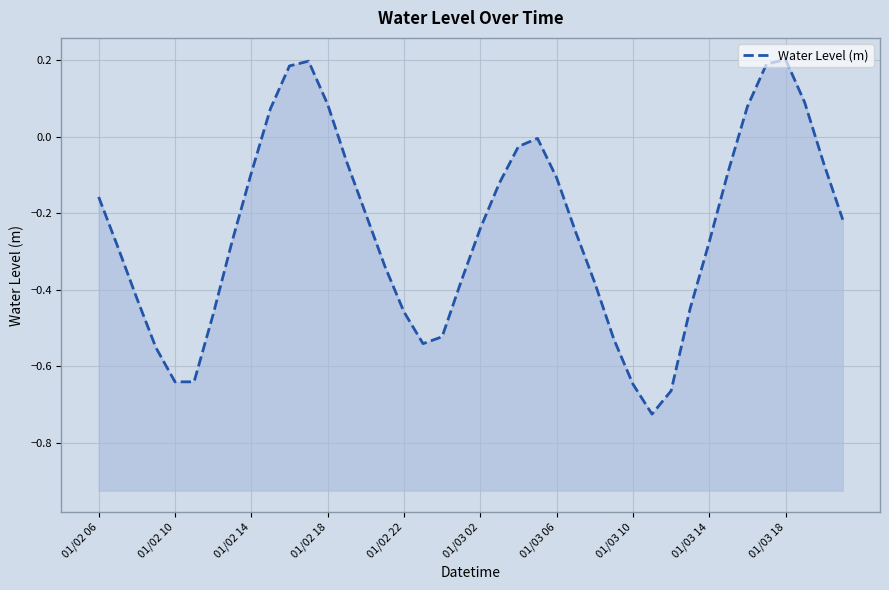

What is the difference between the second highest and minimum values?

0.9